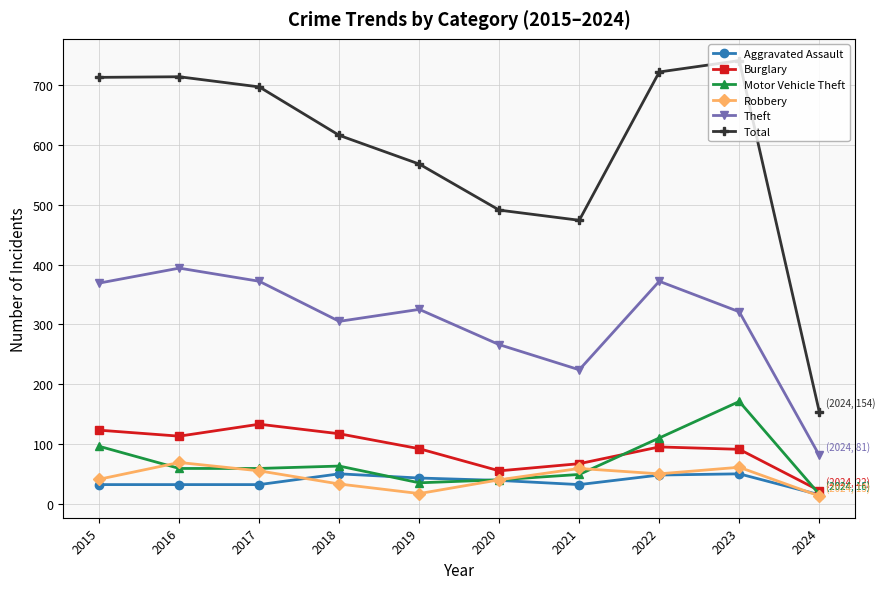

What is the approximate value of Robbery at 2018?

33